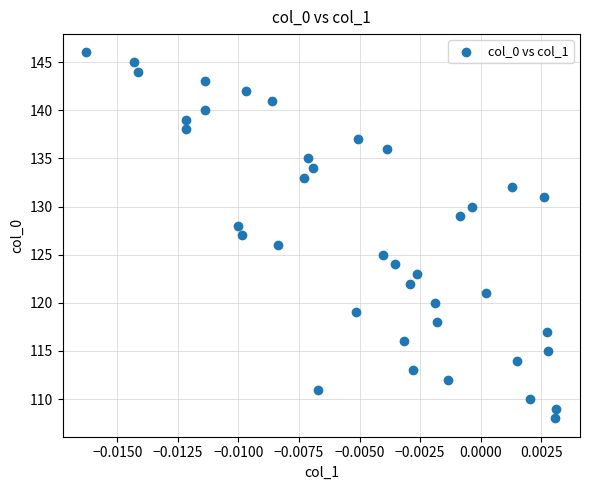

What is the range of Y values (max minus min)?

38